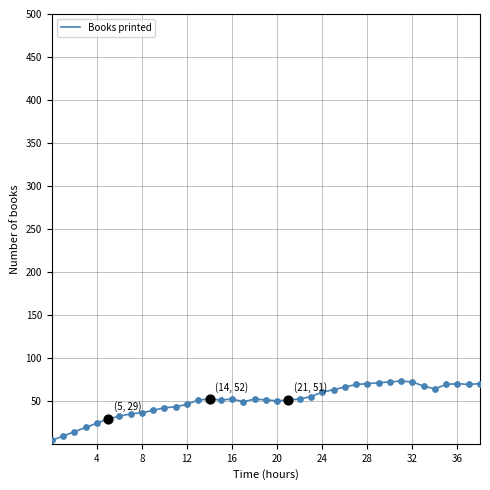

What is the greatest value displayed?

73